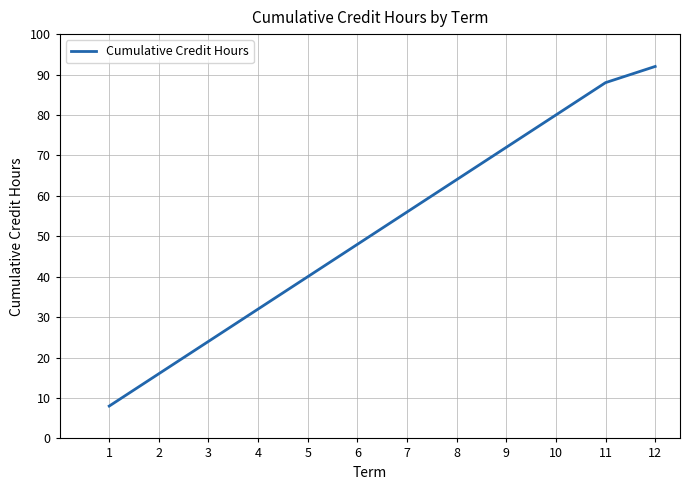

Reading left to right, list all the values displayed in this chart.

8	16	24	32	40	48	56	64	72	80	88	92